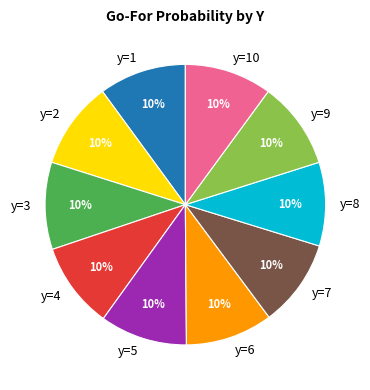

True or false: y=1 accounts for 18% of the total.

False